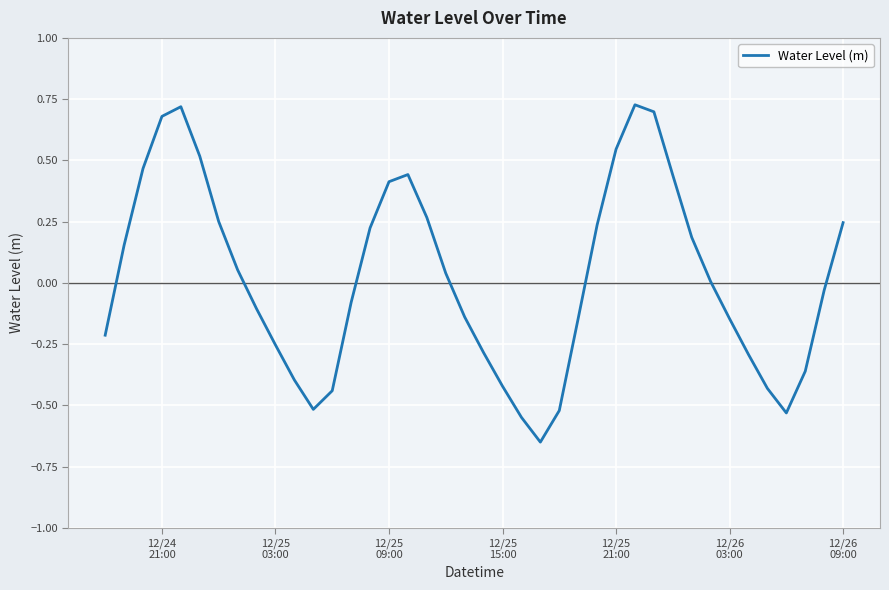

What is the difference between the maximum and minimum values?

1.4